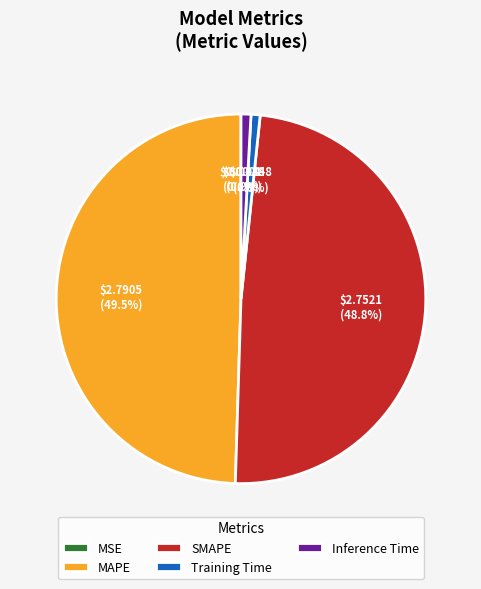

To the nearest percent, what is the difference between the SMAPE and Training Time slice percentages?

48%